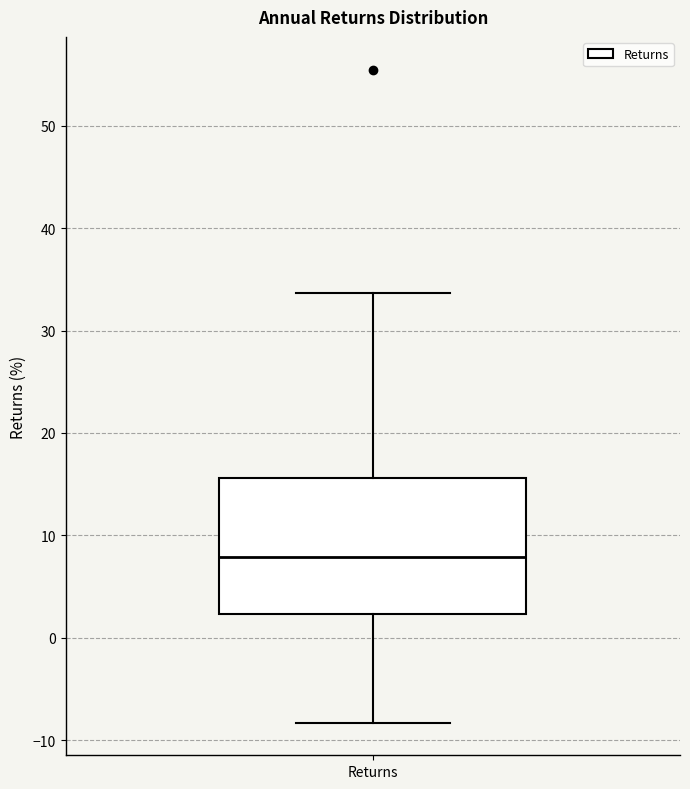

Read this box plot against the y-axis: the position of the median line, the range covered by the box, and the ends of both whiskers. The values are not printed on the chart, so give them approximately, as read against the axis.

median 8, box 2 to 16, whiskers -8 to 34